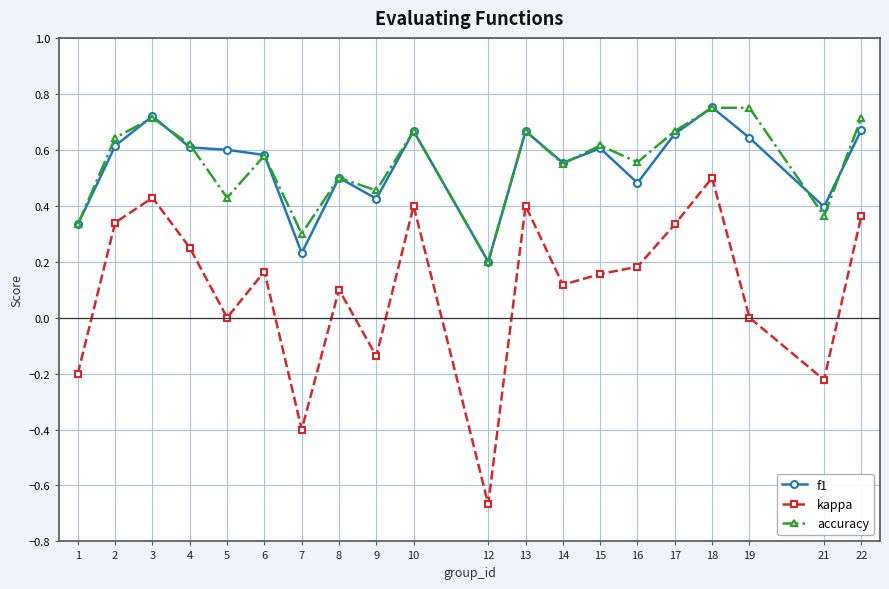

At which category is the sum across all series the highest?

18